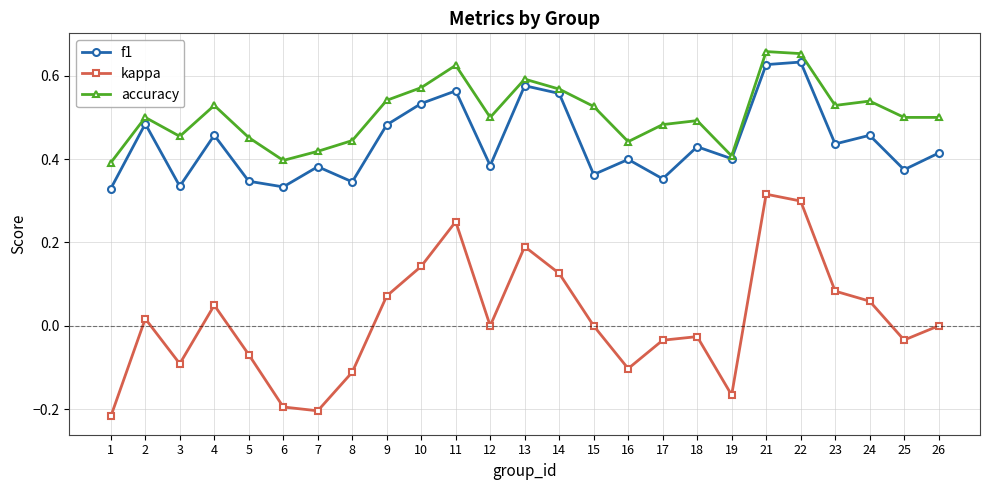

How many lines are shown in the chart?

3